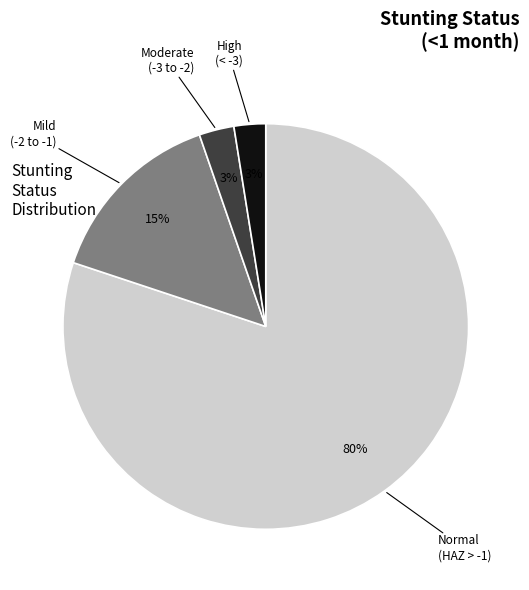

Is there any slice that represents more than half of the pie?

Yes